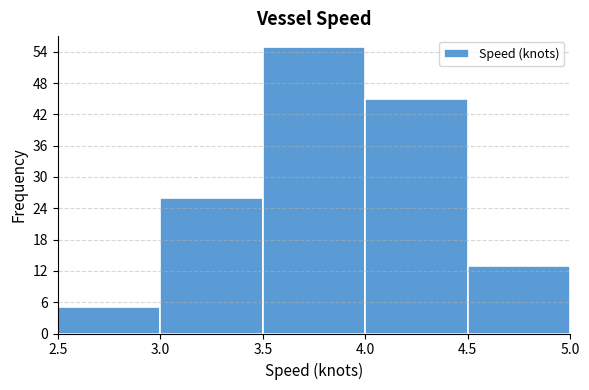

Over which range of the x-axis is the bar tallest?

3.5 to 4.0